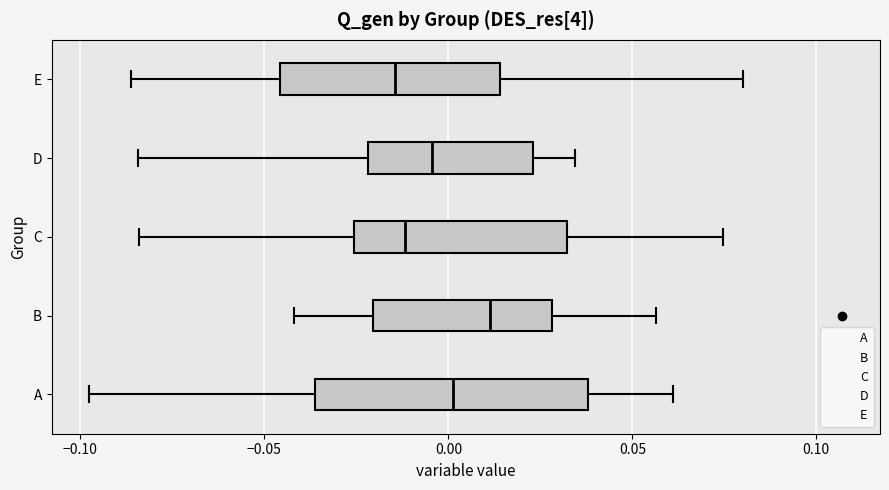

Reading bottom to top, read every box against the x-axis: the position of its median line, the range the box covers, and the ends of its whiskers. The values are not printed on the chart, so give them approximately, as read against the axis.

A: median 0.000, box -0.035 to 0.040, whiskers -0.100 to 0.060
B: median 0.010, box -0.020 to 0.030, whiskers -0.040 to 0.055
C: median -0.010, box -0.025 to 0.030, whiskers -0.085 to 0.075
D: median -0.005, box -0.020 to 0.025, whiskers -0.085 to 0.035
E: median -0.015, box -0.045 to 0.015, whiskers -0.085 to 0.080